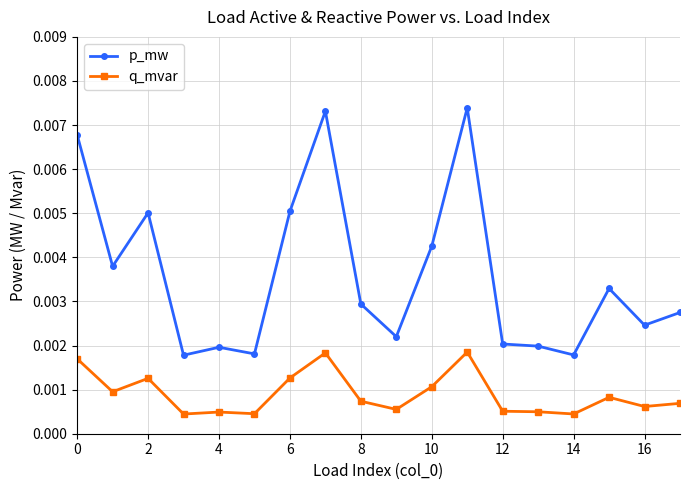

True or false: p_mw and q_mvar cross at least once.

False